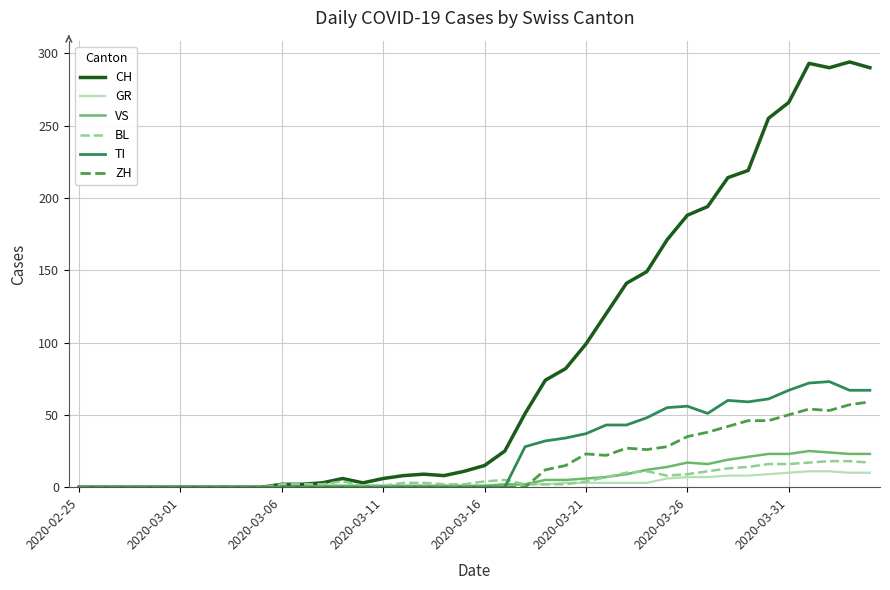

Which series has the largest total across all categories?

CH